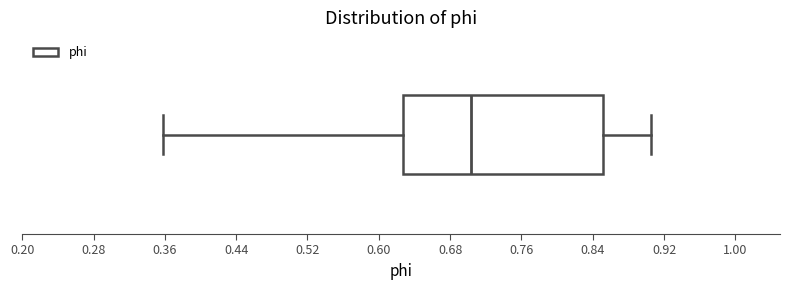

Read this box plot against the x-axis: the position of the median line, the range covered by the box, and the ends of both whiskers. The values are not printed on the chart, so give them approximately, as read against the axis.

median 0.70, box 0.63 to 0.85, whiskers 0.36 to 0.91